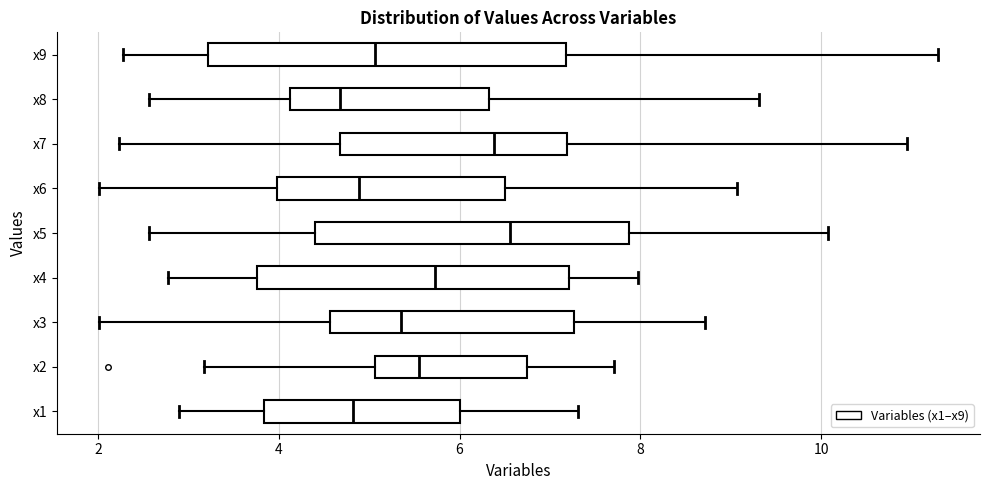

Reading bottom to top, transcribe this box plot: for each box, give where its median line is, the range the box spans, and where its two whiskers end, as read against the x-axis. The values are not printed on the chart, so give them approximately, as read against the axis.

x1: median 4.8, box 3.8 to 6.0, whiskers 2.8 to 7.4
x2: median 5.6, box 5.0 to 6.8, whiskers 3.2 to 7.8
x3: median 5.4, box 4.6 to 7.2, whiskers 2.0 to 8.8
x4: median 5.8, box 3.8 to 7.2, whiskers 2.8 to 8.0
x5: median 6.6, box 4.4 to 7.8, whiskers 2.6 to 10.0
x6: median 4.8, box 4.0 to 6.6, whiskers 2.0 to 9.0
x7: median 6.4, box 4.6 to 7.2, whiskers 2.2 to 11.0
x8: median 4.6, box 4.2 to 6.4, whiskers 2.6 to 9.4
x9: median 5.0, box 3.2 to 7.2, whiskers 2.2 to 11.2